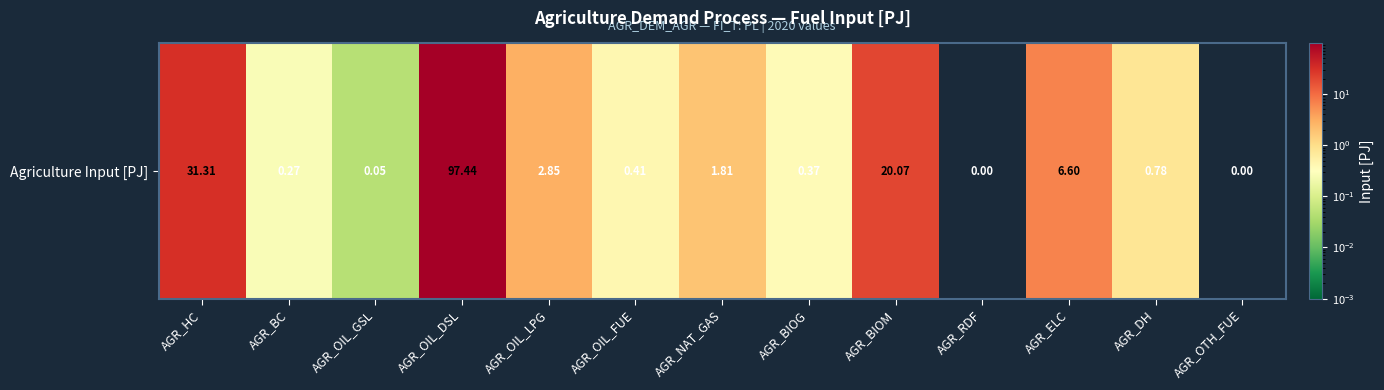

What is the difference between the second highest and minimum values?

31.3